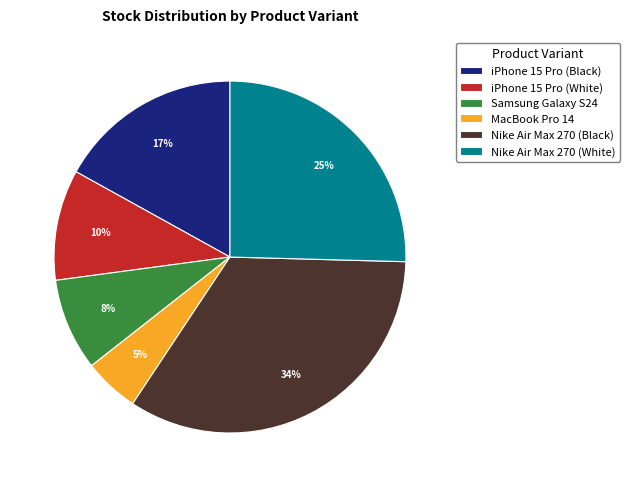

Rank the categories by value from highest to lowest.

Nike Air Max 270 (Black), Nike Air Max 270 (White), iPhone 15 Pro (Black), iPhone 15 Pro (White), Samsung Galaxy S24, MacBook Pro 14